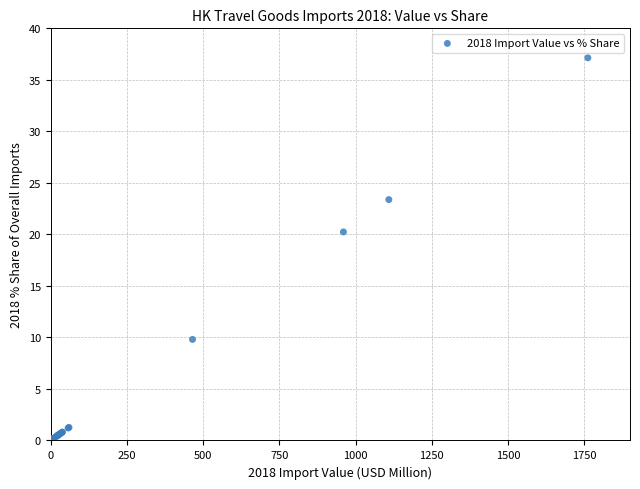

What Y value in the scatter plot is closest to 18?

20.2